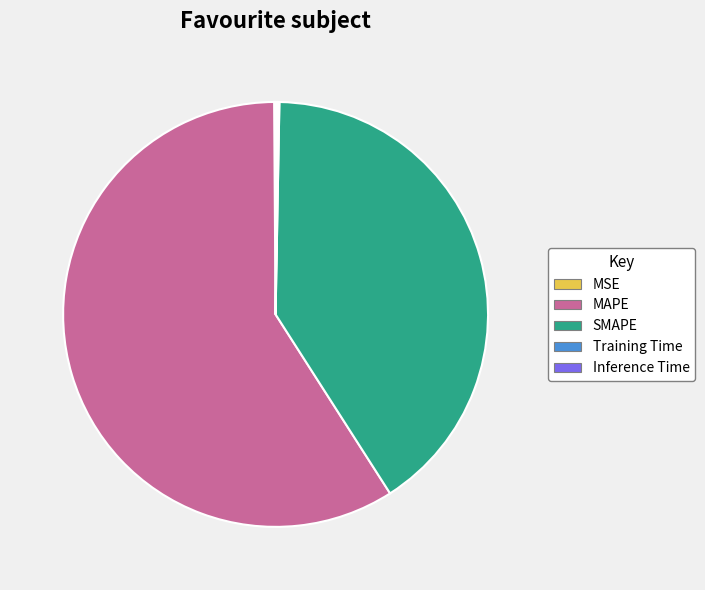

What is the majority slice?

MAPE